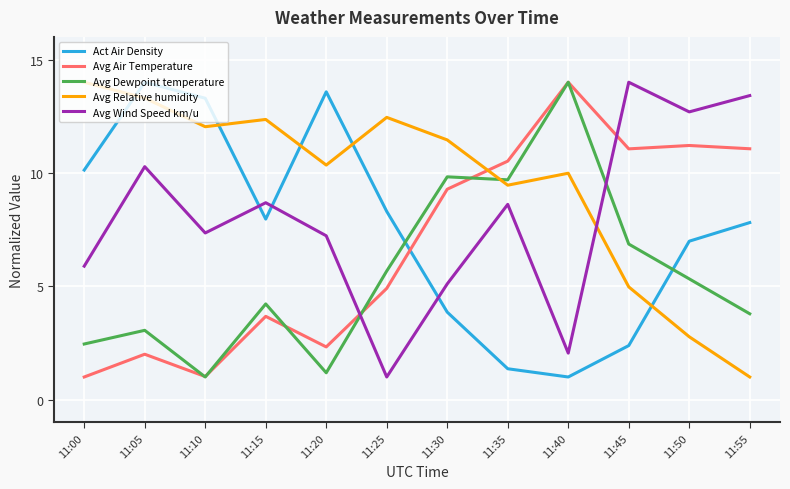

How many lines are shown in the chart?

5